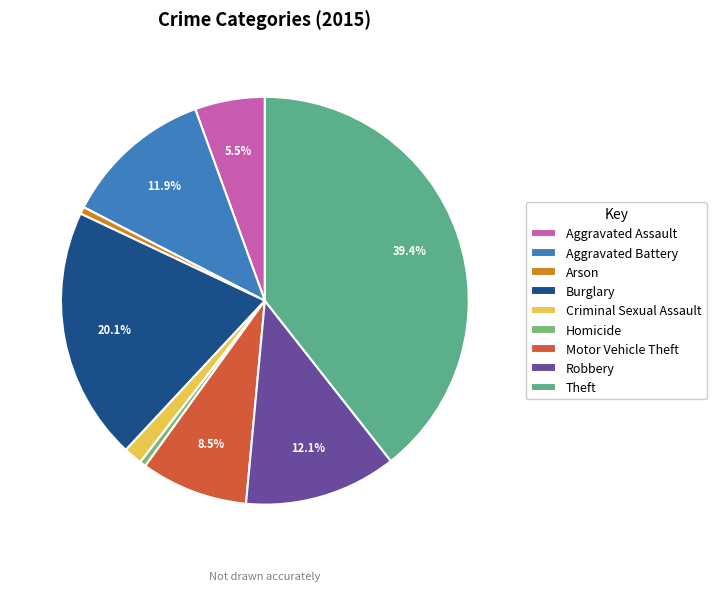

Is it true that Aggravated Assault is 1% of the pie?

False